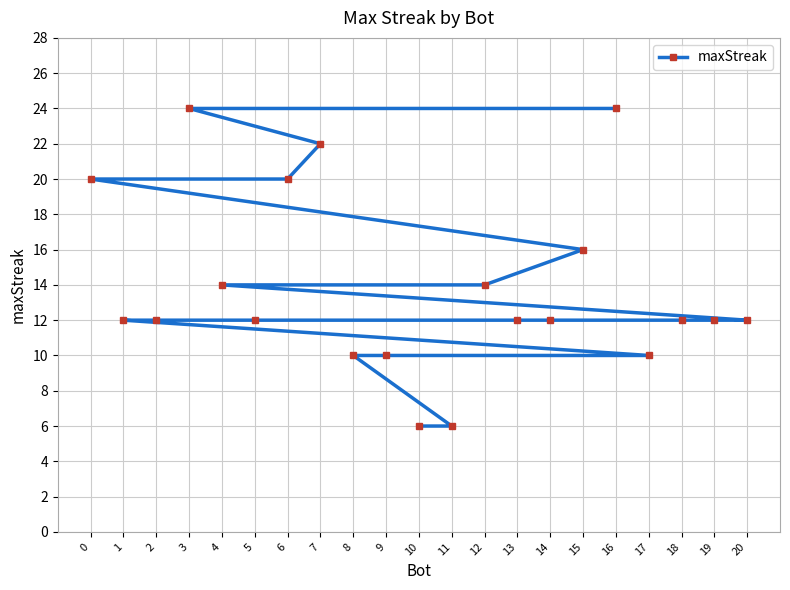

What is the maximum value shown in the chart?

24